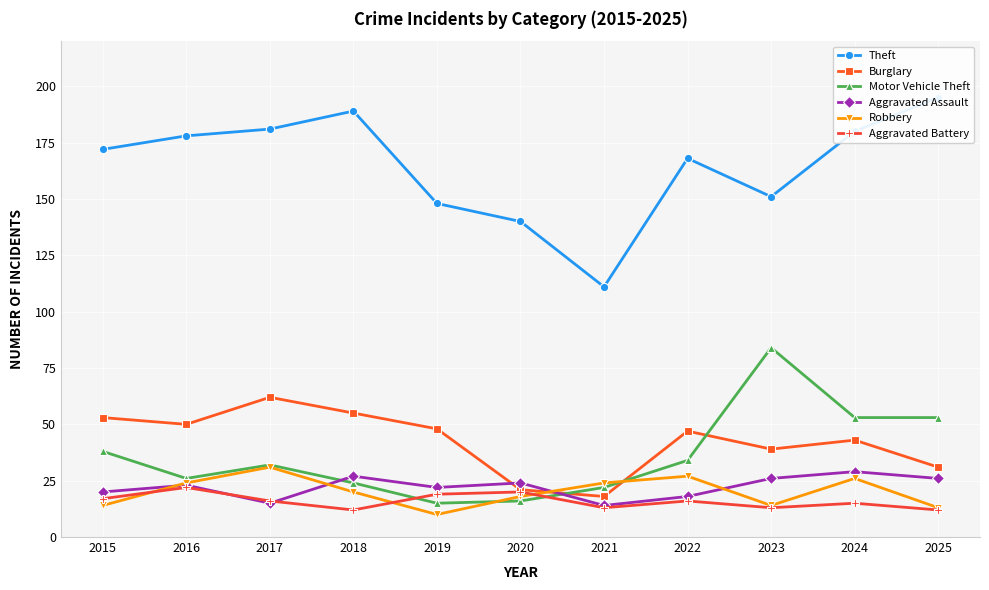

What is the difference between the maximum and second lowest values in the Aggravated Assault series?

14